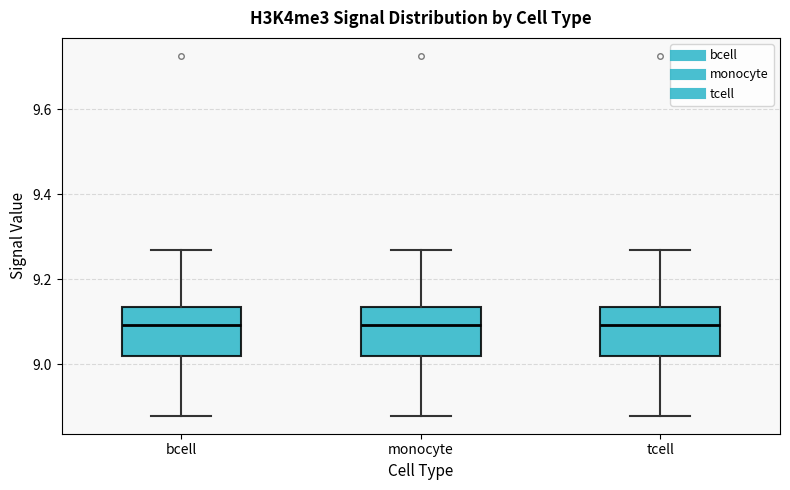

Reading left to right, read every box against the y-axis: the position of its median line, the range the box covers, and the ends of its whiskers. The values are not printed on the chart, so give them approximately, as read against the axis.

bcell: median 9.10, box 9.02 to 9.14, whiskers 8.88 to 9.26
monocyte: median 9.10, box 9.02 to 9.14, whiskers 8.88 to 9.26
tcell: median 9.10, box 9.02 to 9.14, whiskers 8.88 to 9.26